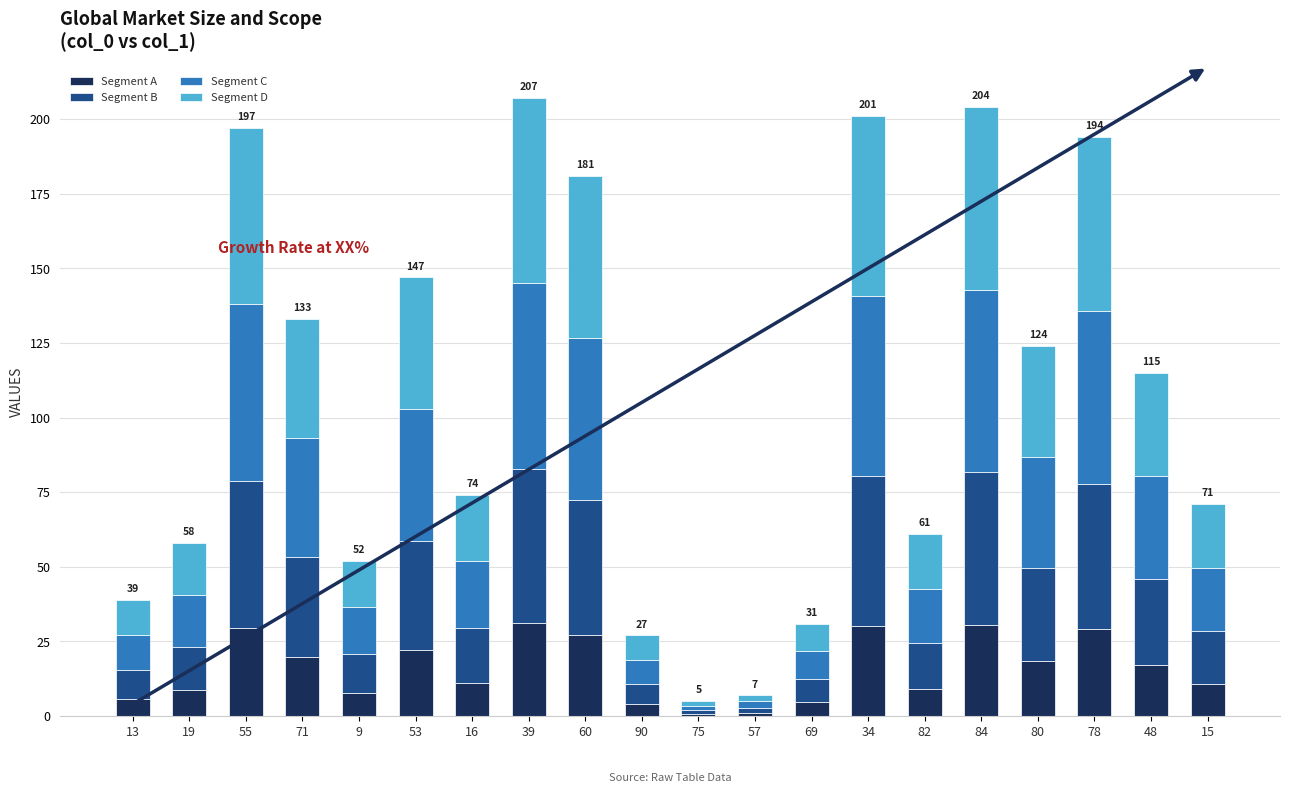

How many series are shown in this chart?

4